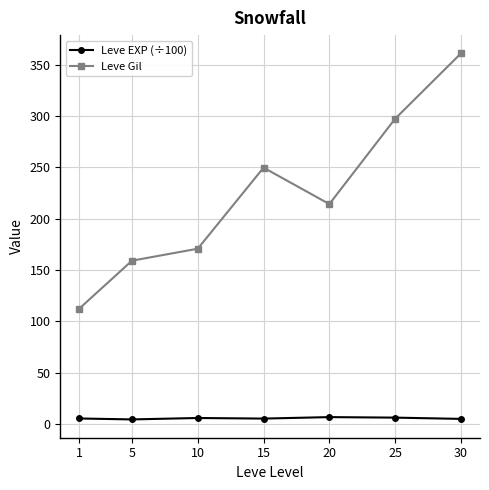

What is the smallest value displayed?

4.3